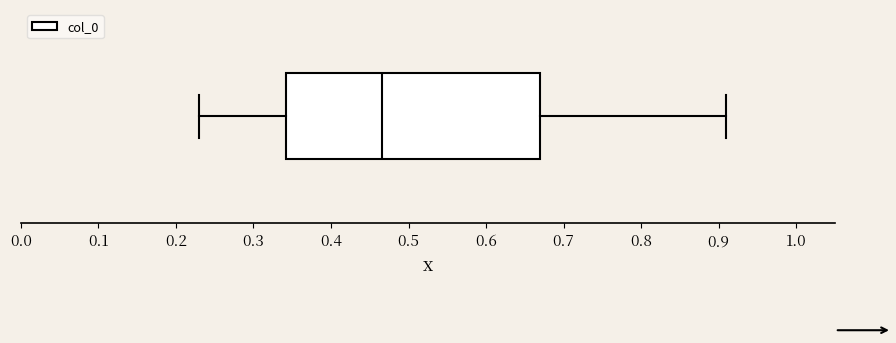

Transcribe this box plot: give where the median line is, the range the box spans, and where the two whiskers end, as read against the x-axis. The values are not printed on the chart, so give them approximately, as read against the axis.

median 0.47, box 0.34 to 0.67, whiskers 0.23 to 0.91